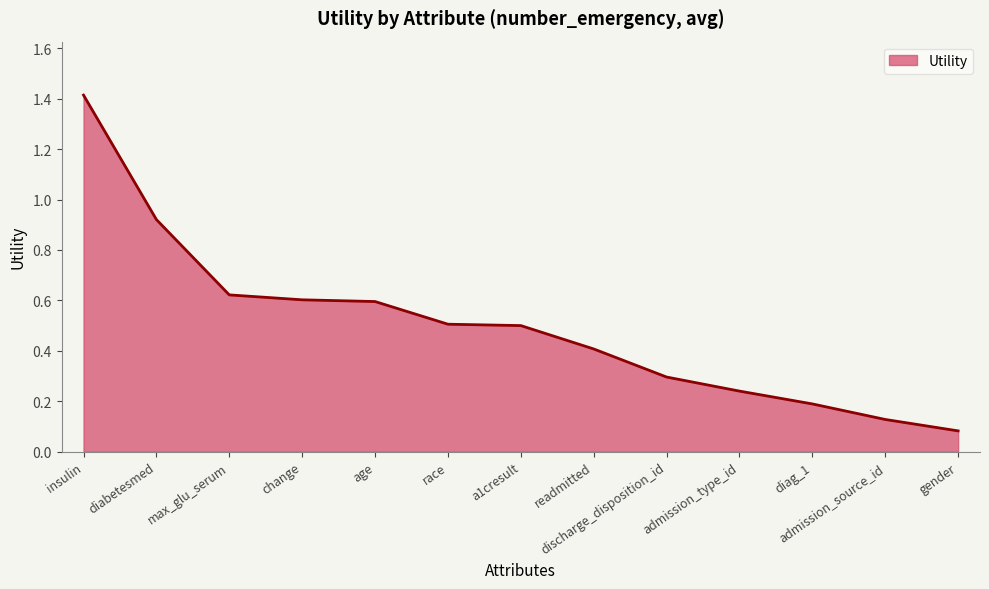

What is the change in value from diabetesmed to admission_source_id?

-0.8